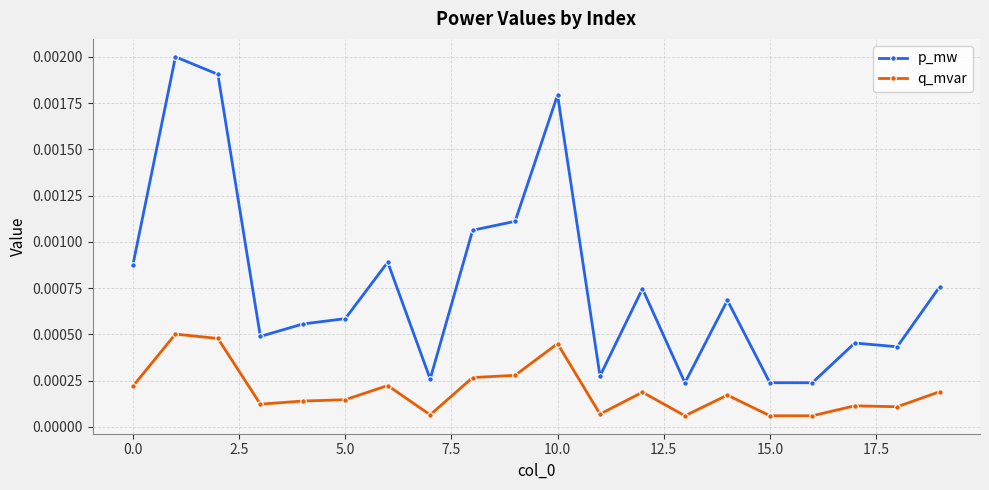

True or false: p_mw and q_mvar intersect in this chart.

False